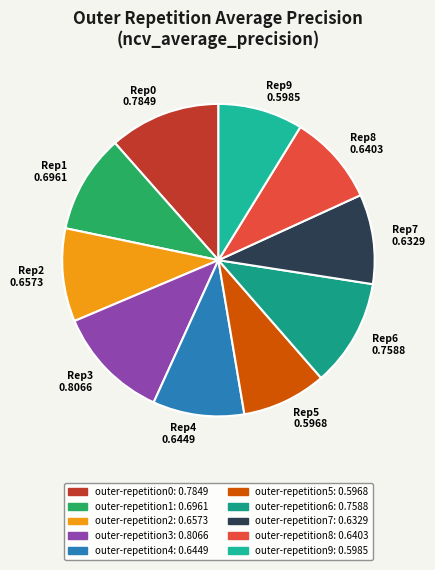

Combined, do Rep0 0.7849 and Rep7 0.6329 account for over 50%?

No